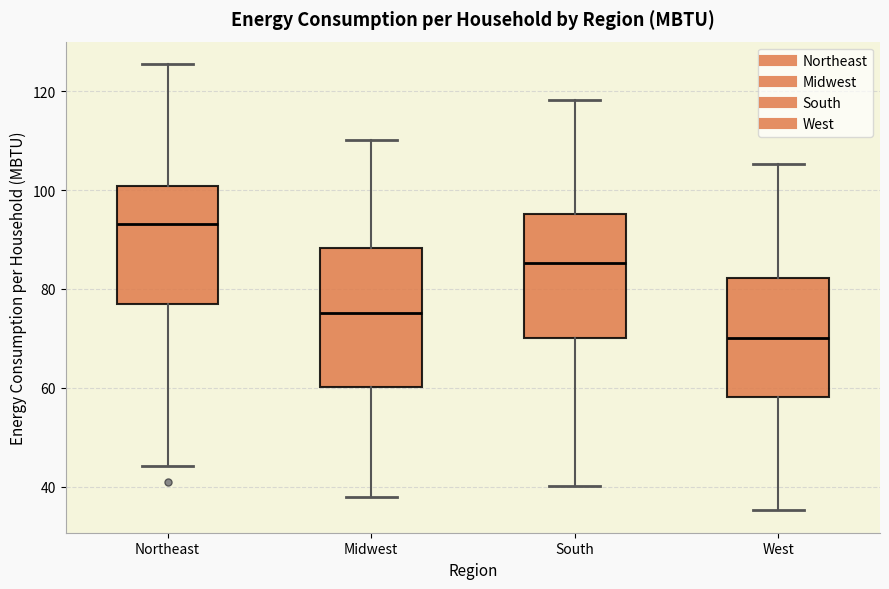

Which box has the lowest median line?

West